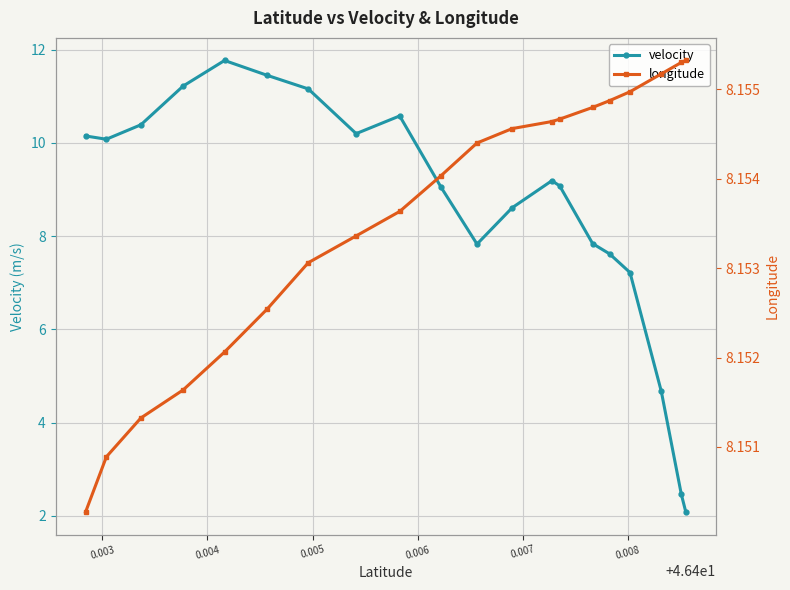

What is the value of the velocity point at the 14th from the left?

9.1